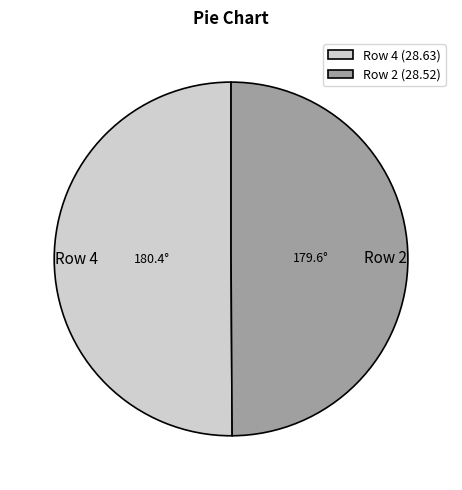

Is it true that Row 4 is 50% of the pie?

True